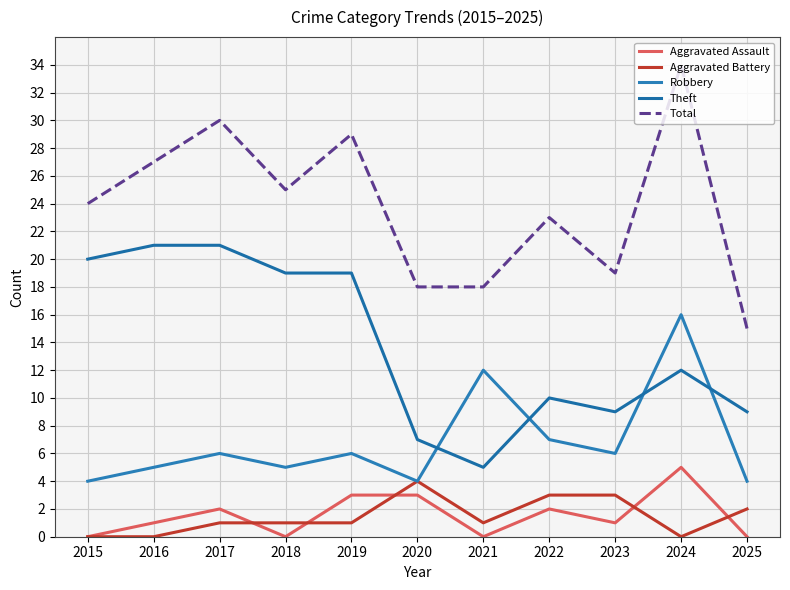

How many interior local valleys does the Aggravated Assault series have?

3